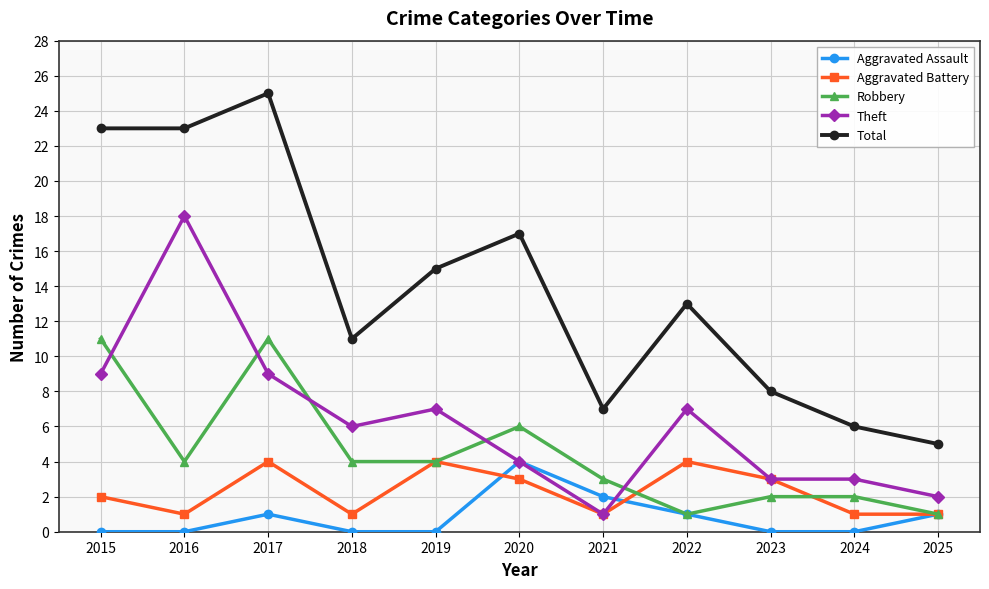

Reading left to right, transcribe all the data shown in this chart.

Aggravated Assault: 0	0	1	0	0	4	2	1	0	0	1
Aggravated Battery: 2	1	4	1	4	3	1	4	3	1	1
Robbery: 11	4	11	4	4	6	3	1	2	2	1
Theft: 9	18	9	6	7	4	1	7	3	3	2
Total: 23	23	25	11	15	17	7	13	8	6	5